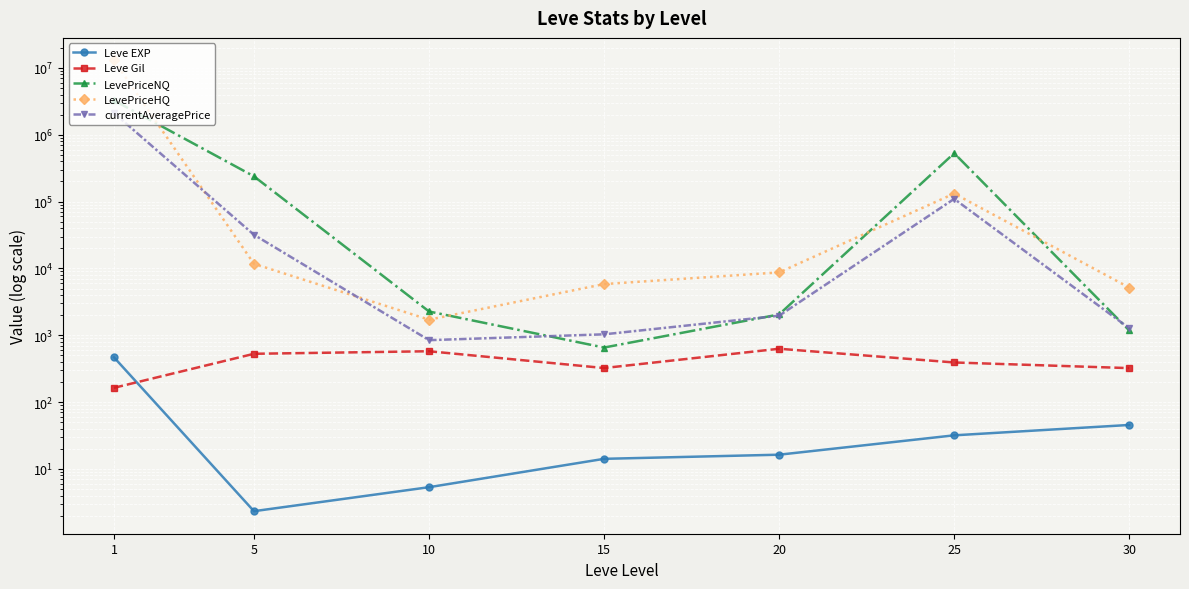

At 15, list the series in order from smallest to largest.

Leve EXP, Leve Gil, LevePriceNQ, currentAveragePrice, LevePriceHQ